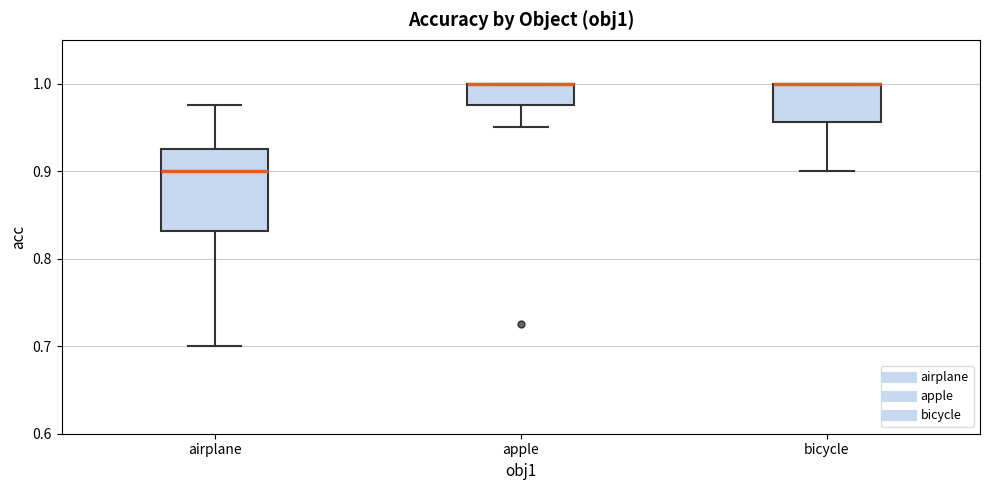

Reading left to right, read every box against the y-axis: the position of its median line, the range the box covers, and the ends of its whiskers. The values are not printed on the chart, so give them approximately, as read against the axis.

airplane: median 0.90, box 0.83 to 0.93, whiskers 0.70 to 0.98
apple: median 1.00 (drawn on the box's upper edge), box 0.98 to 1.00, whiskers 0.95 to 1.00
bicycle: median 1.00 (drawn on the box's upper edge), box 0.96 to 1.00, whiskers 0.90 to 1.00